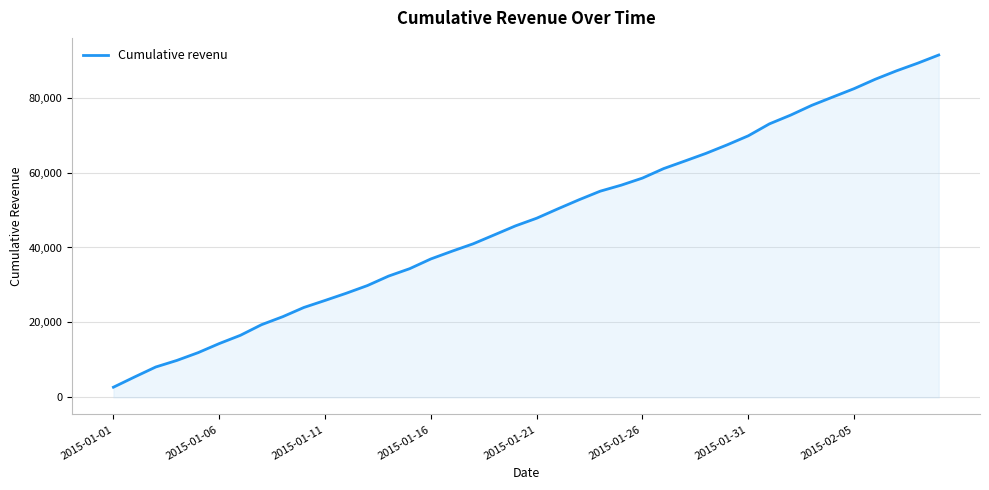

What is the maximum value shown in the chart?

91353.6